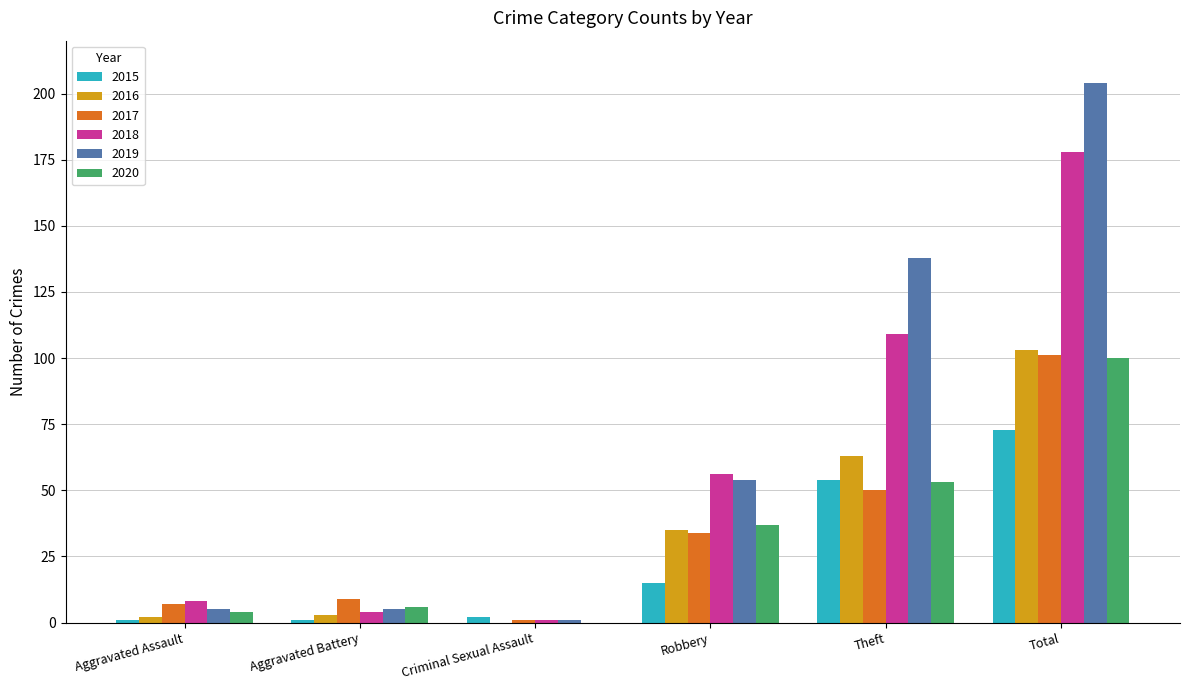

Is the value of 2016 at Theft greater than the value of 2020 at Robbery?

Yes